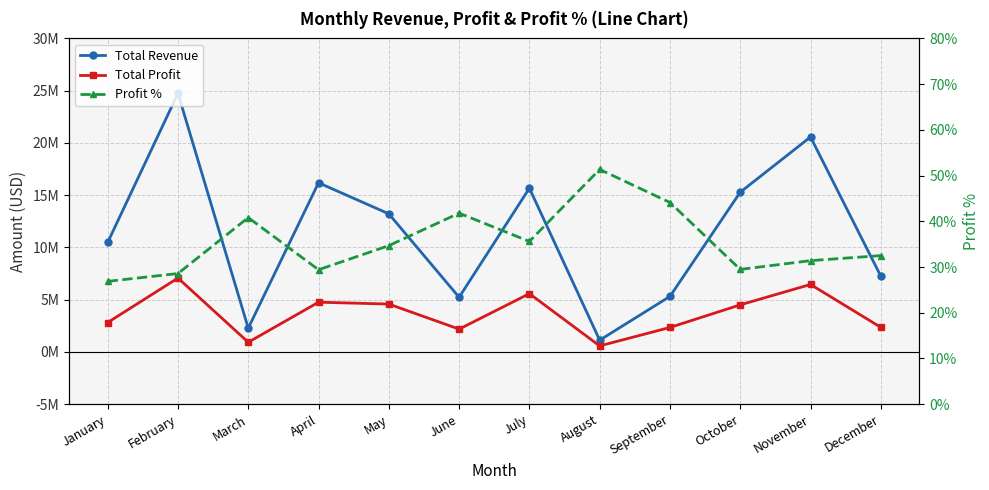

At June, list the series in order from largest to smallest.

Total Revenue, Total Profit, Profit %